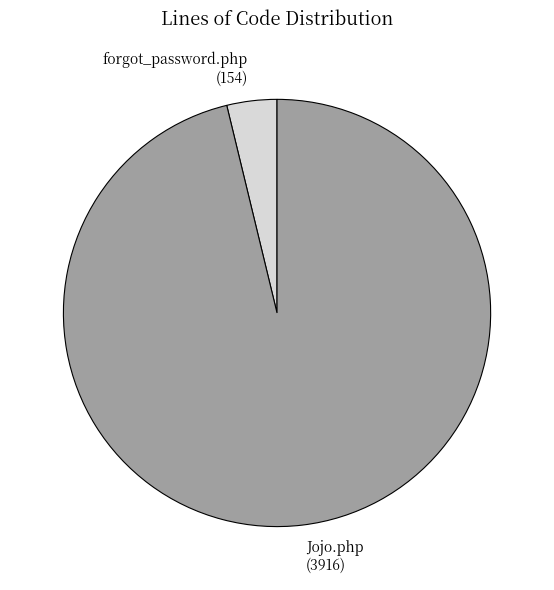

Is there any slice that represents more than half of the pie?

Yes